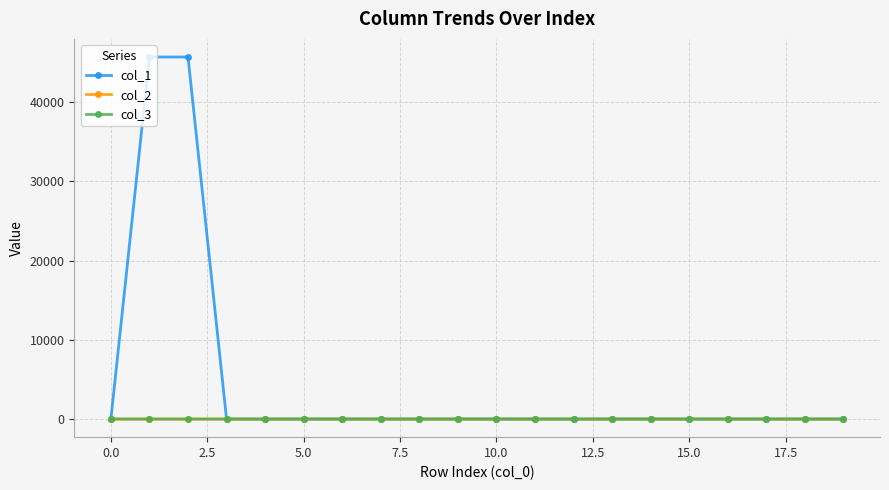

Which series has the largest range (max minus min)?

col_1